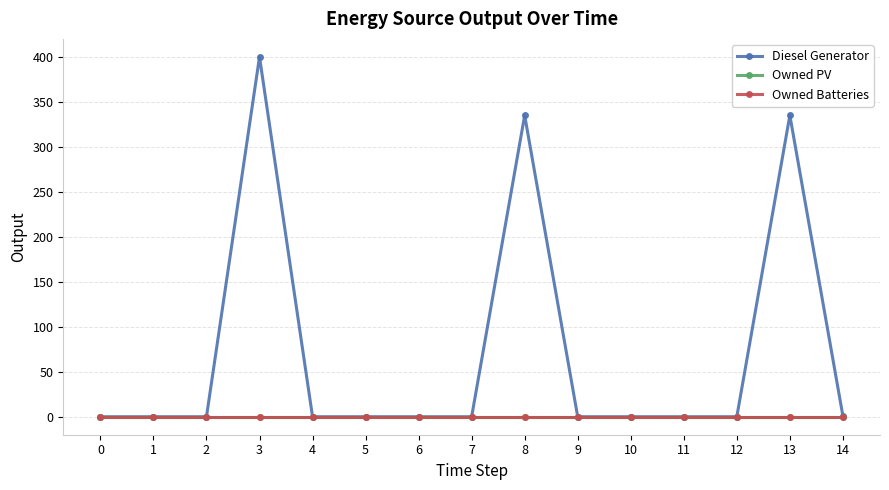

At 11, list the series in order from smallest to largest.

Diesel Generator, Owned PV, Owned Batteries